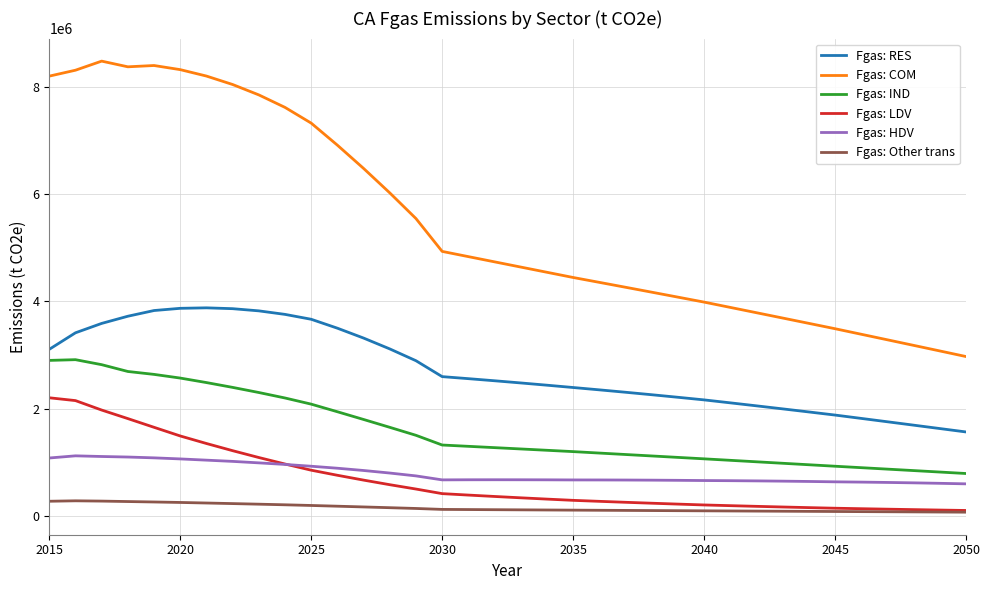

What is the sum of all Fgas: LDV values?

24223163.8